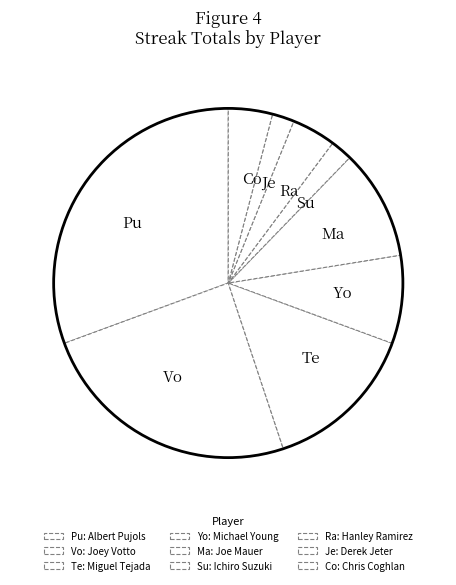

Count the number of slices in the pie.

9